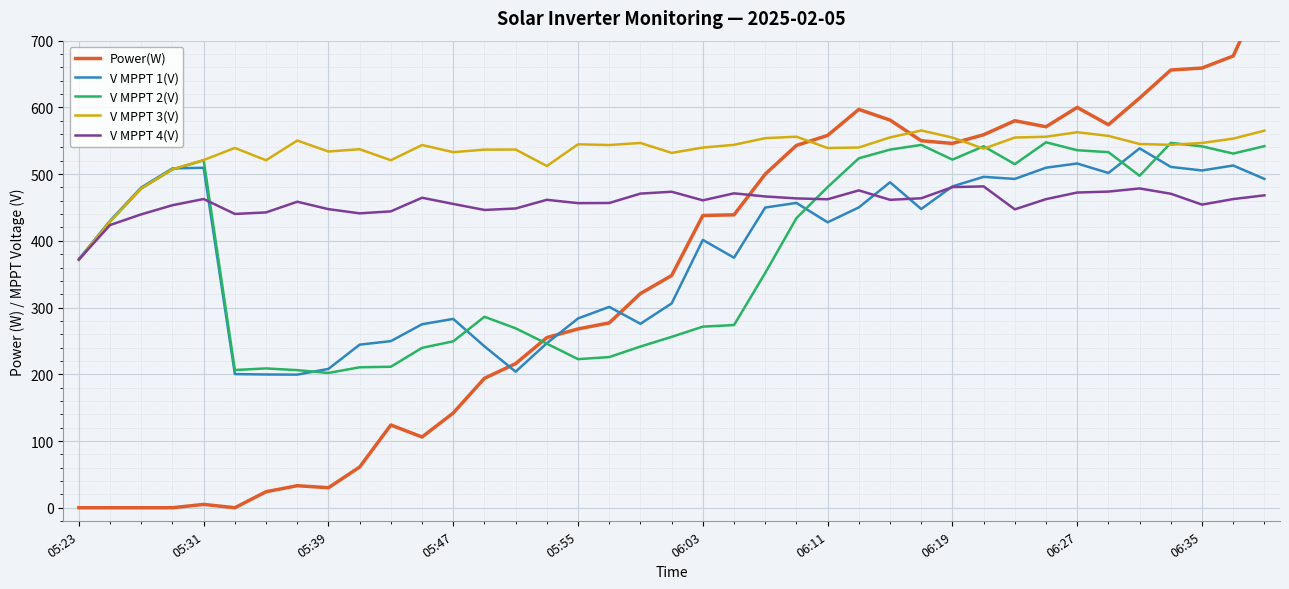

True or false: V MPPT 2(V) has more than 2 interior local peaks.

True